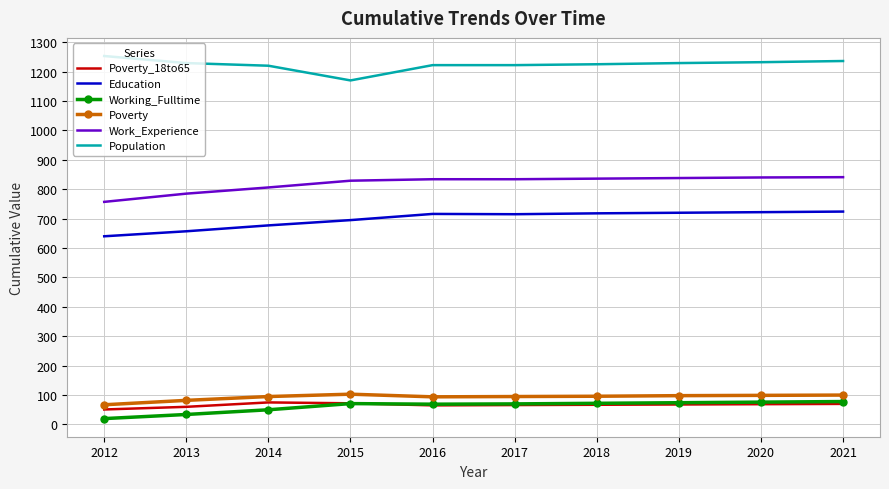

Is it true that Poverty_18to65 equals 72 at 2015?

True